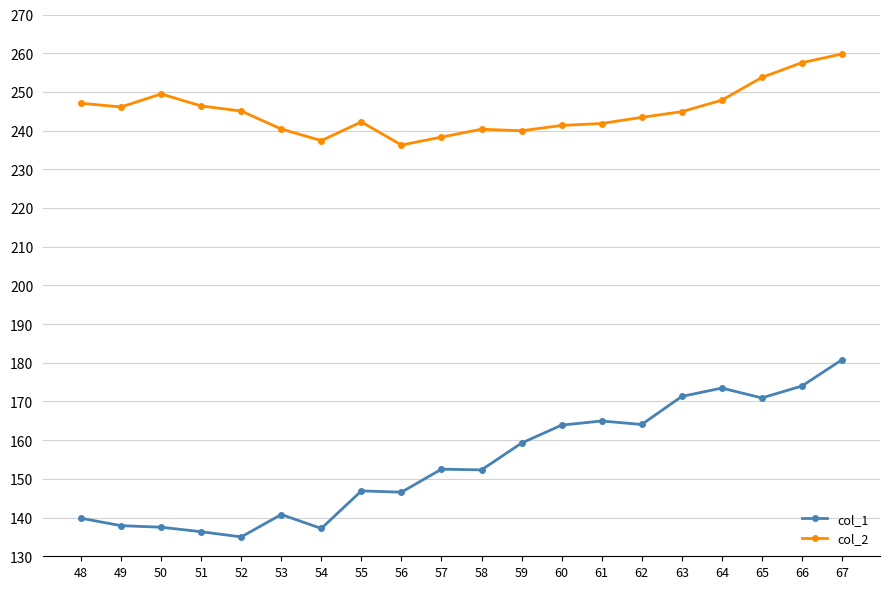

What is the minimum value for col_1?

135.0